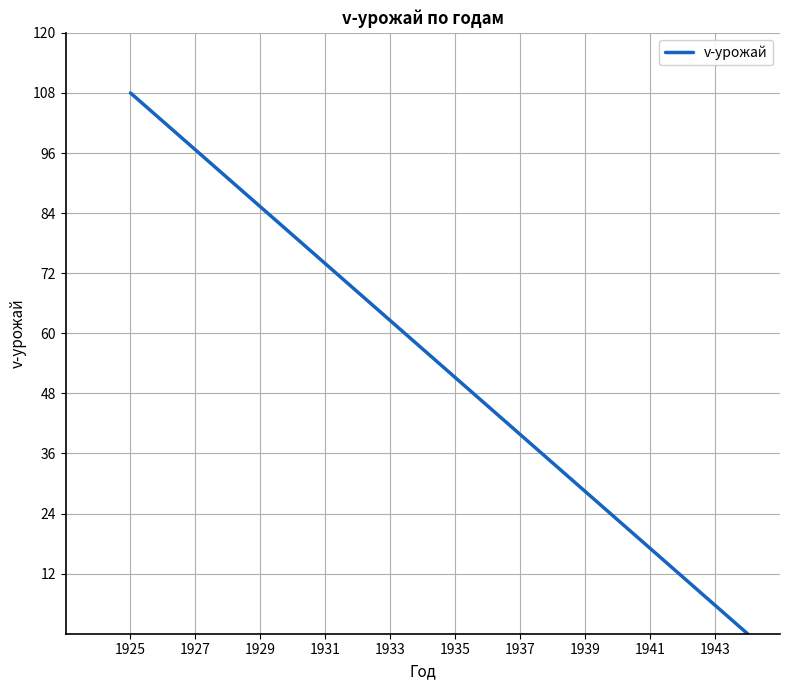

What is the difference between the maximum and minimum values?

108.0